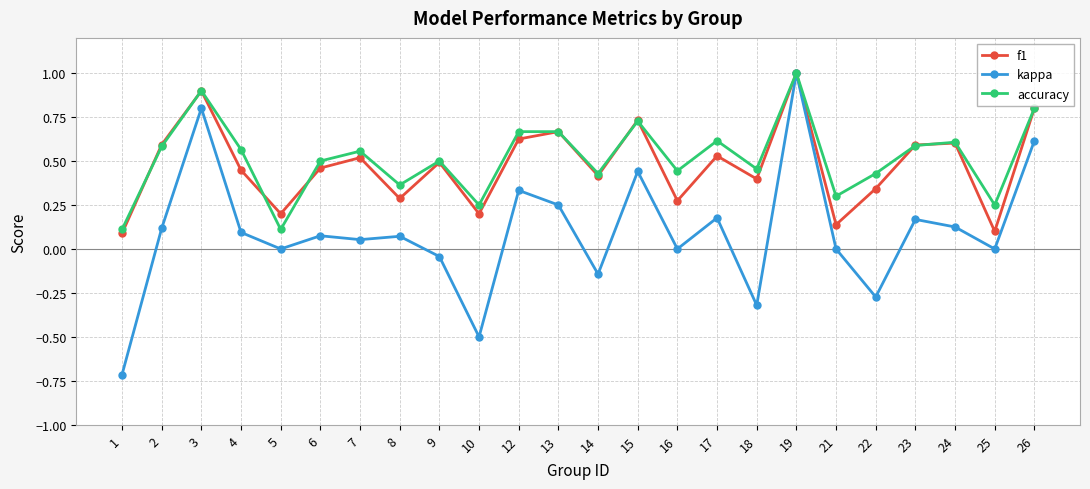

In accuracy, how many points are lower than both neighbors (excluding endpoints)?

8